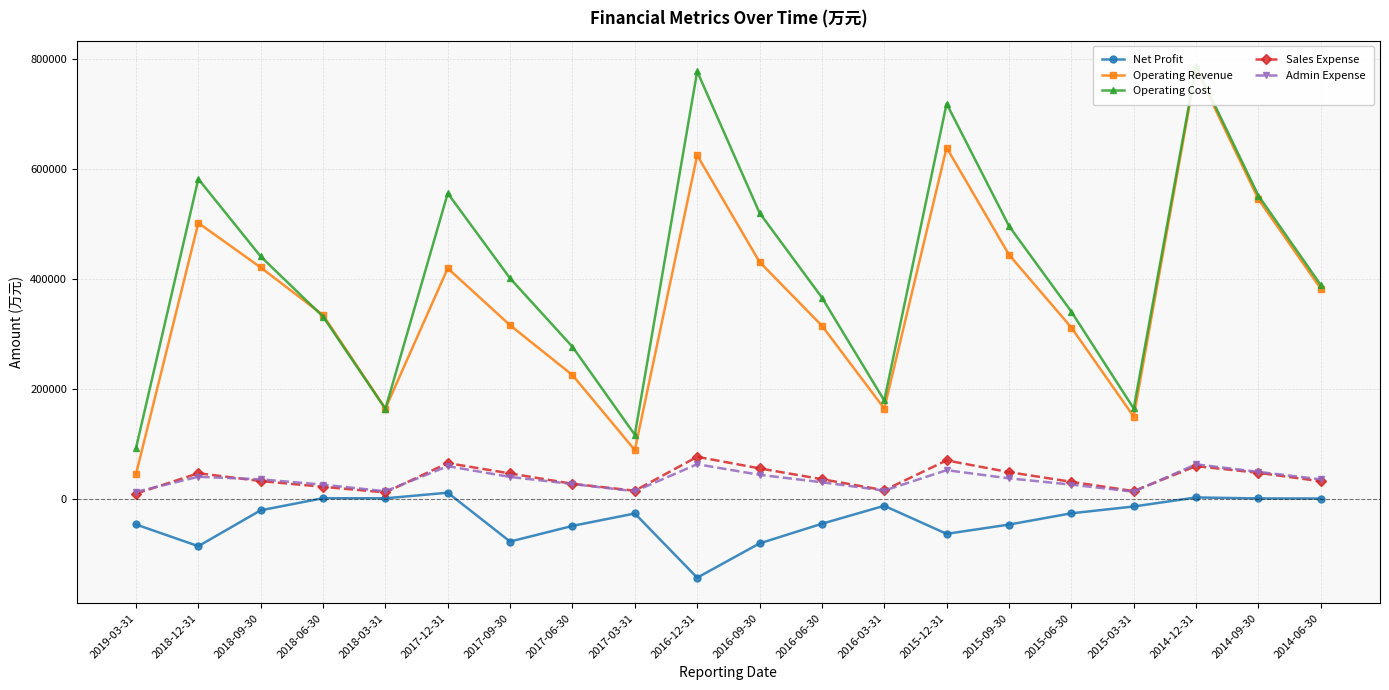

Between 2014-09-30 and 2014-06-30, which series saw the biggest shift?

Operating Revenue